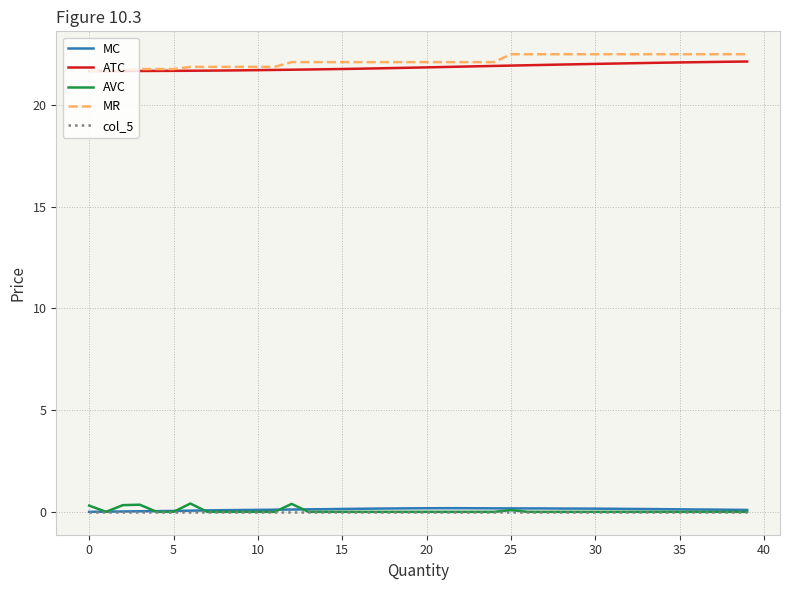

True or false: MC and MR intersect in this chart.

False